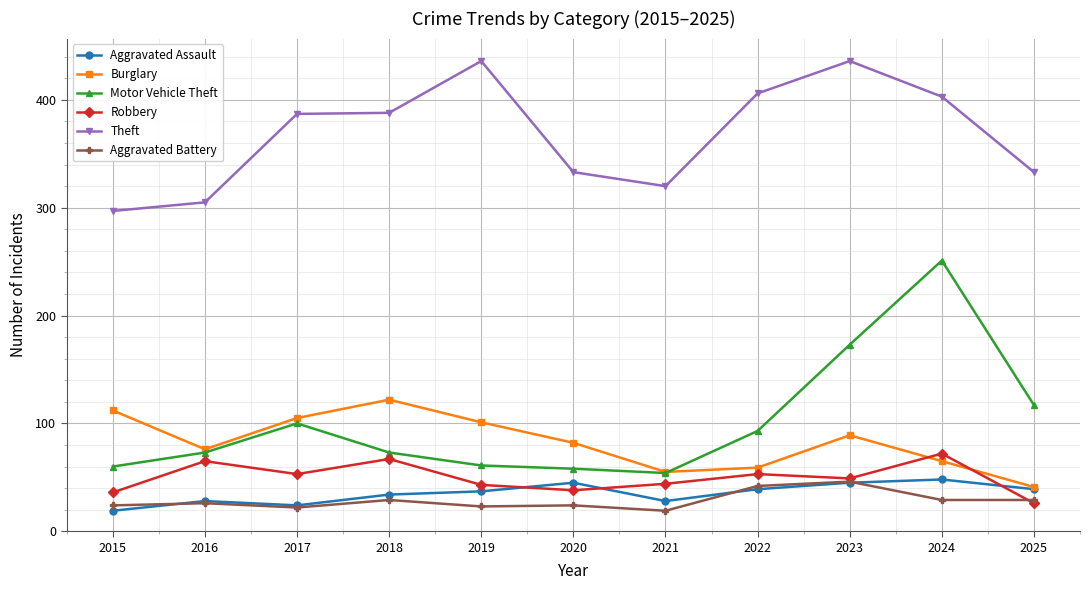

Is the value of Robbery at 2024 greater than the value of Motor Vehicle Theft at 2019?

Yes